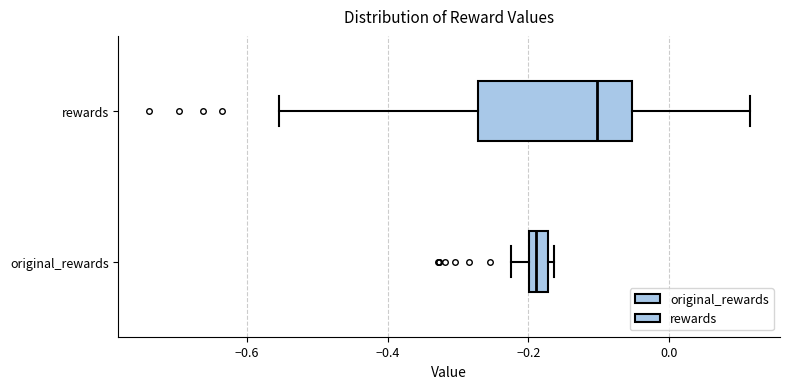

Which box has the furthest to the left median line?

original_rewards